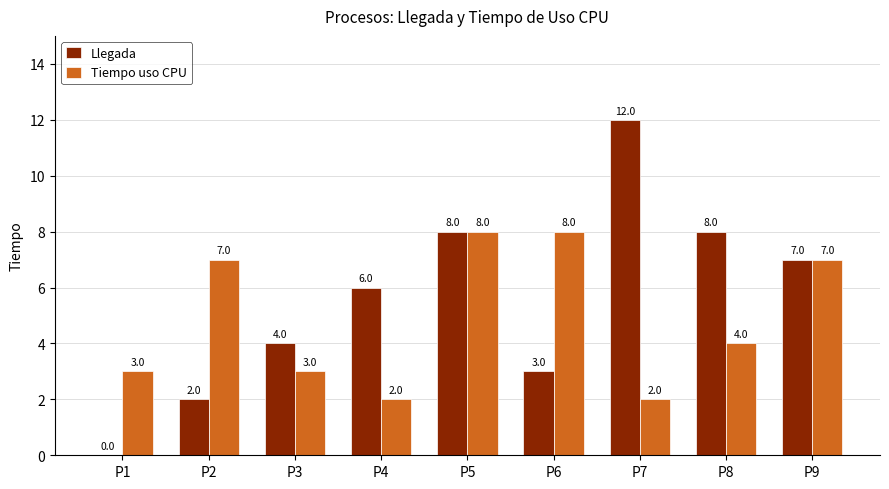

Which series changed the most between P3 and P6?

Tiempo uso CPU